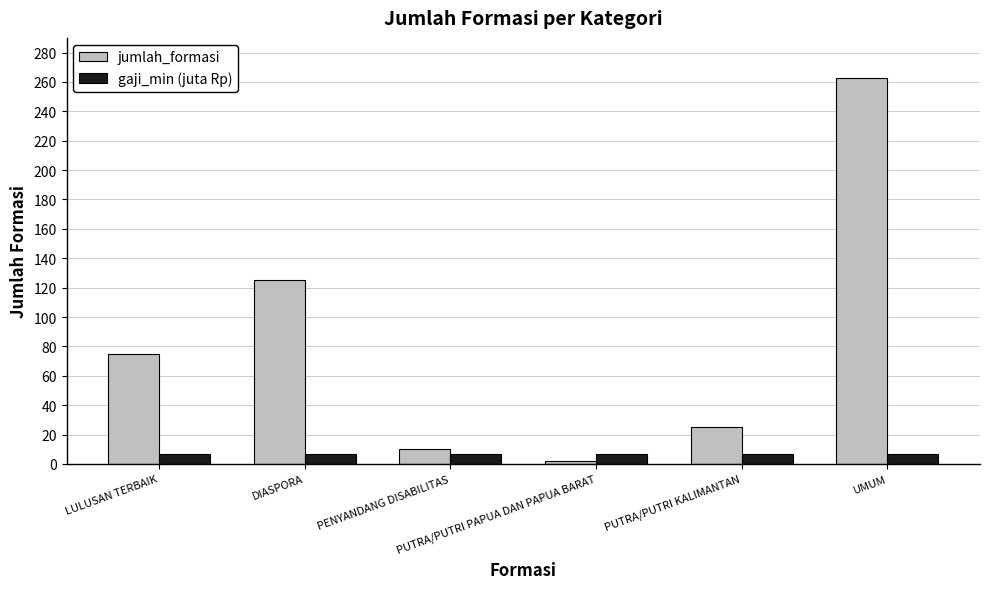

How many distinct data groups are displayed?

2